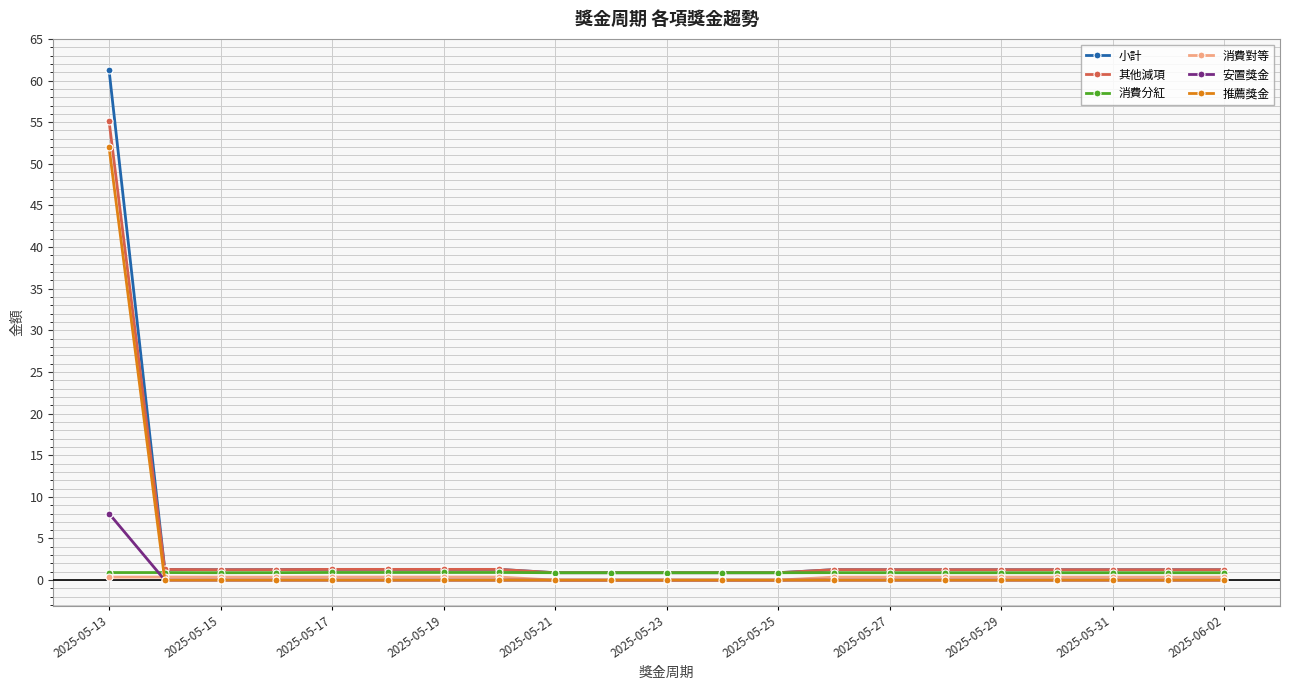

List the series in order of their peak value, highest first.

小計, 其他減項, 推薦獎金, 安置獎金, 消費分紅, 消費對等